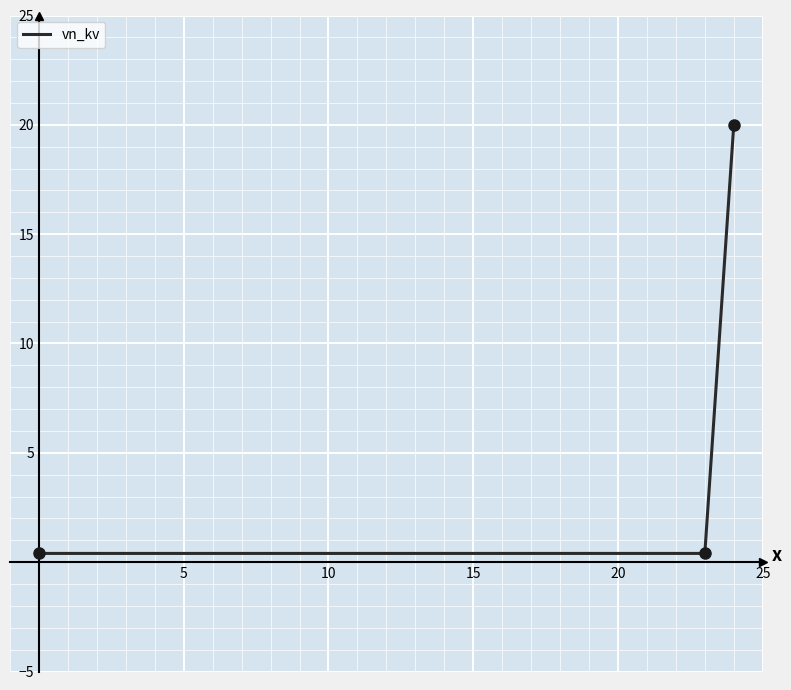

What is the difference between the maximum and minimum values?

19.6